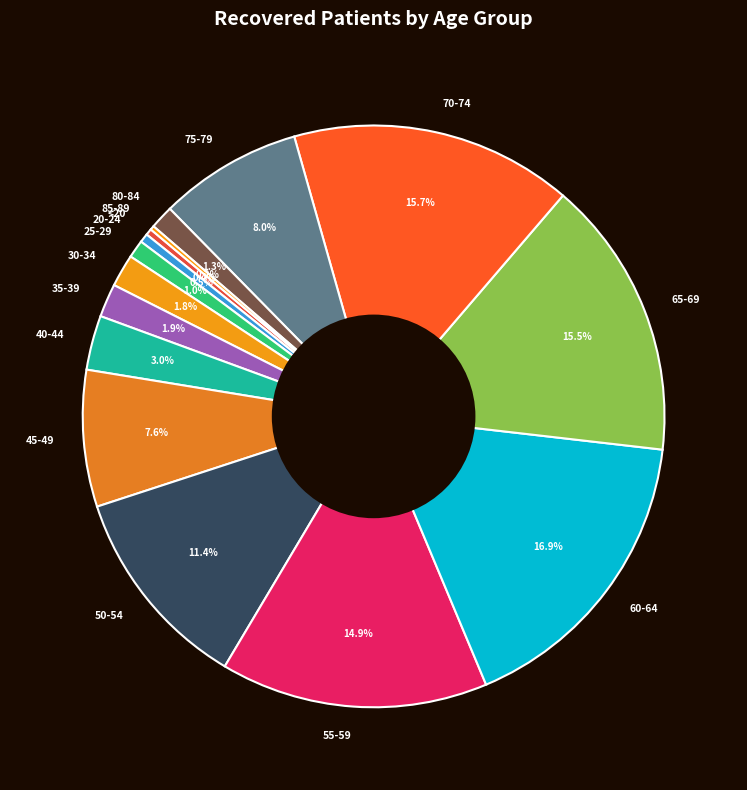

True or false: 30-34 accounts for 8% of the total.

False